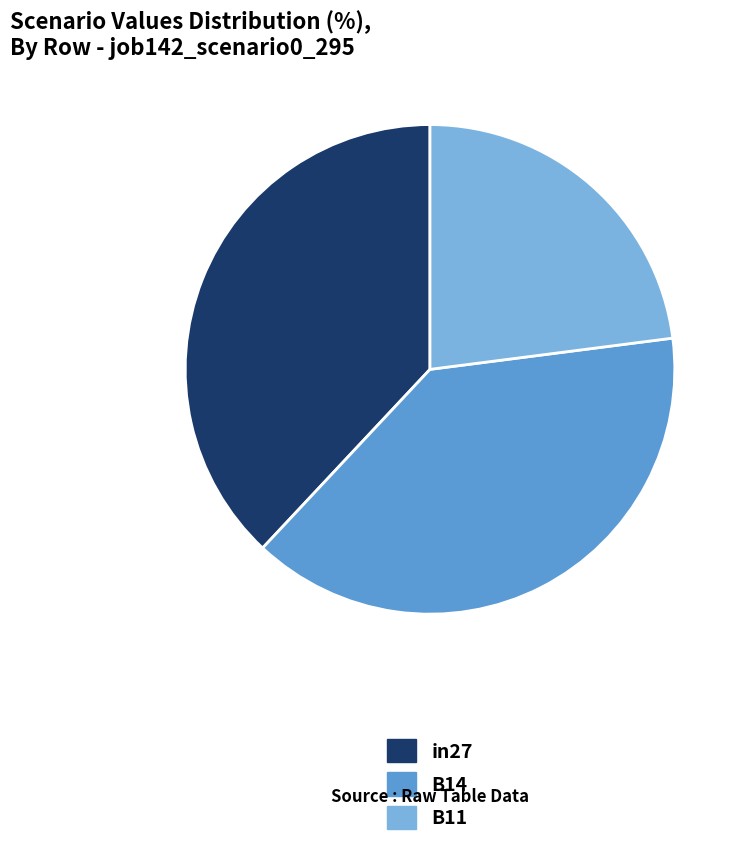

Does B14 represent more than half of the total?

No